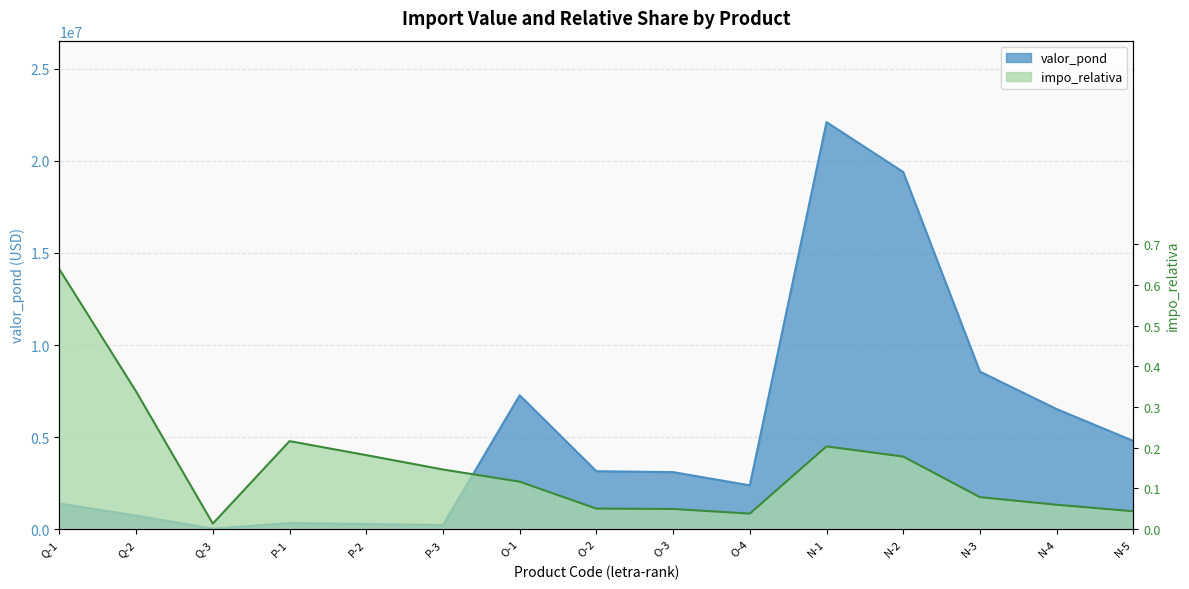

Reading left to right, extract all data points from this chart.

valor_pond: 1393302.2	738068.4	29794.3	332608.7	279818.4	225425.7	7272814.6	3148288.3	3098728.0	2381491.6	22107089.5	19394356.2	8558055.3	6522645.5	4791215.7
impo_relativa: 14113165.9	7476617.7	302867.1	4781763.5	4021279.6	3240899.3	2579897.3	1116408.0	1098722.3	844490.8	4496582.0	3943904.8	1739827.9	1326425.4	974922.6